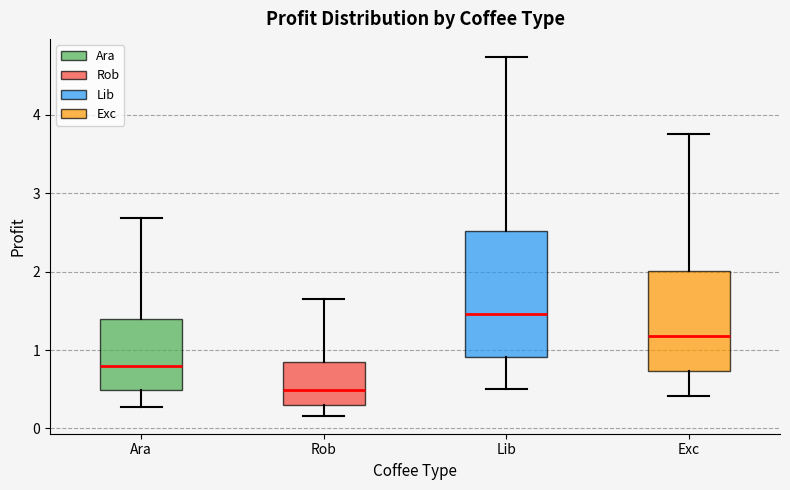

Reading left to right, transcribe this box plot: for each box, give where its median line is, the range the box spans, and where its two whiskers end, as read against the y-axis. The values are not printed on the chart, so give them approximately, as read against the axis.

Ara: median 0.8, box 0.5 to 1.4, whiskers 0.3 to 2.7
Rob: median 0.5, box 0.3 to 0.8, whiskers 0.2 to 1.6
Lib: median 1.5, box 0.9 to 2.5, whiskers 0.5 to 4.7
Exc: median 1.2, box 0.7 to 2.0, whiskers 0.4 to 3.8